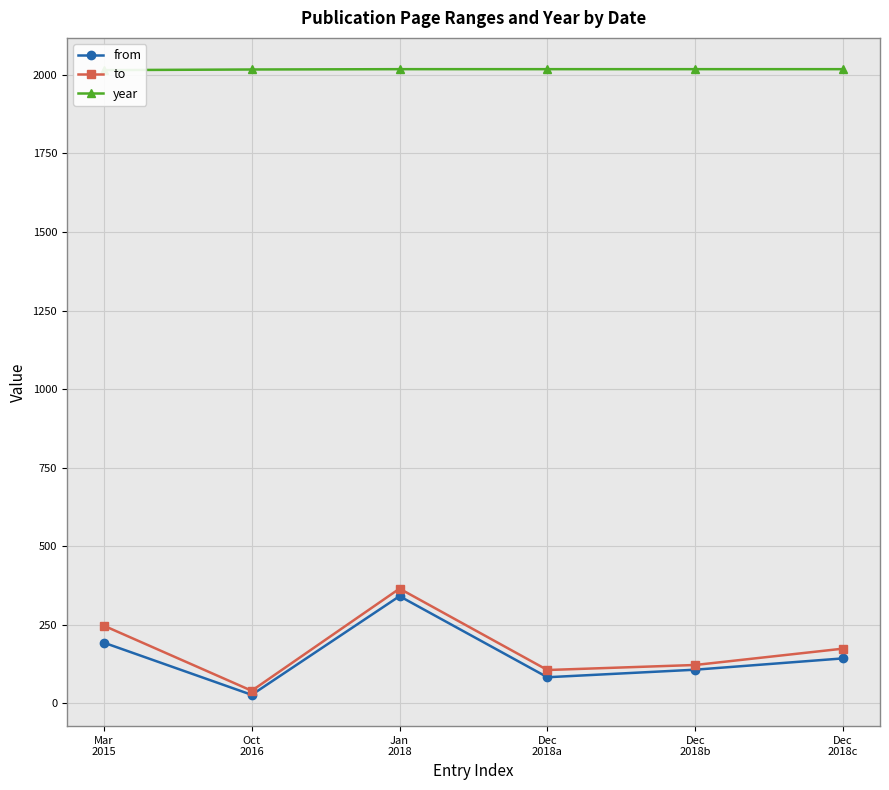

What is the maximum value shown in the chart?

2018